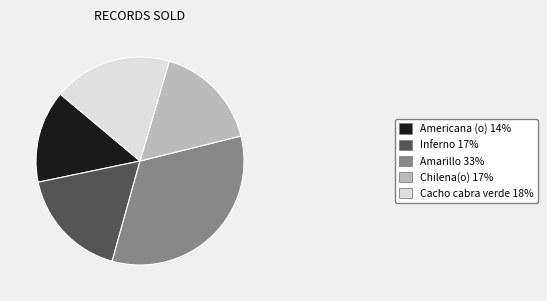

Is Americana (o) the majority of the pie?

No